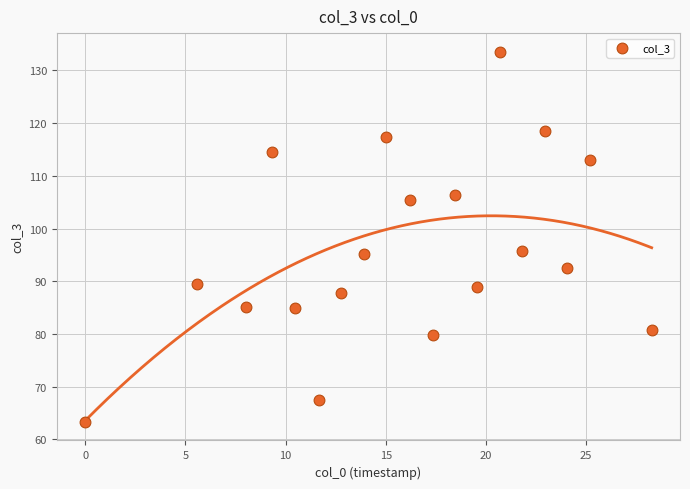

What is the range of Y values (max minus min)?

70.2